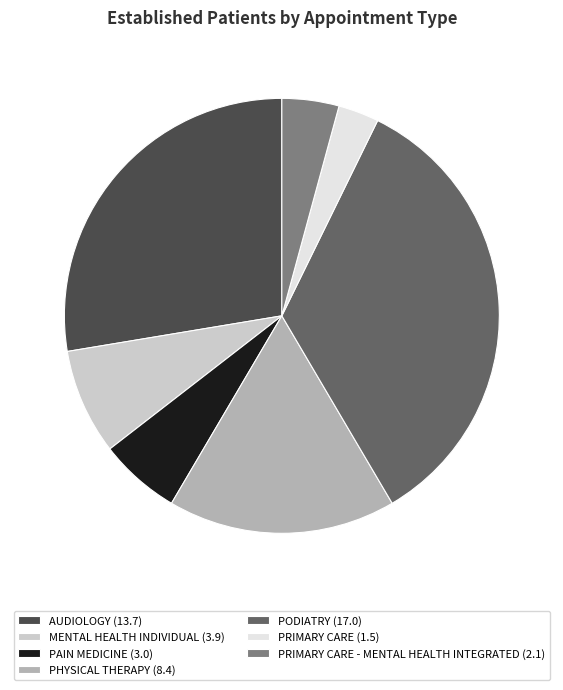

How many slices are in this pie chart?

7